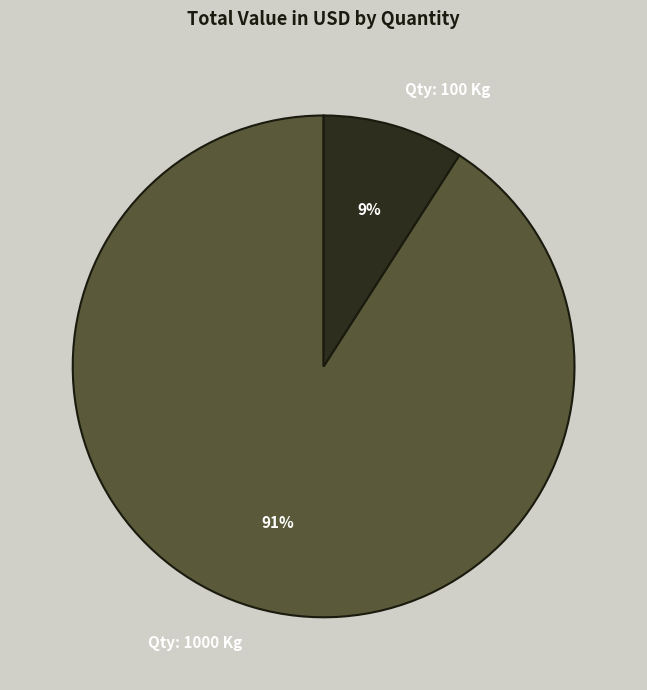

True or false: Qty: 100 Kg accounts for 1% of the total.

False